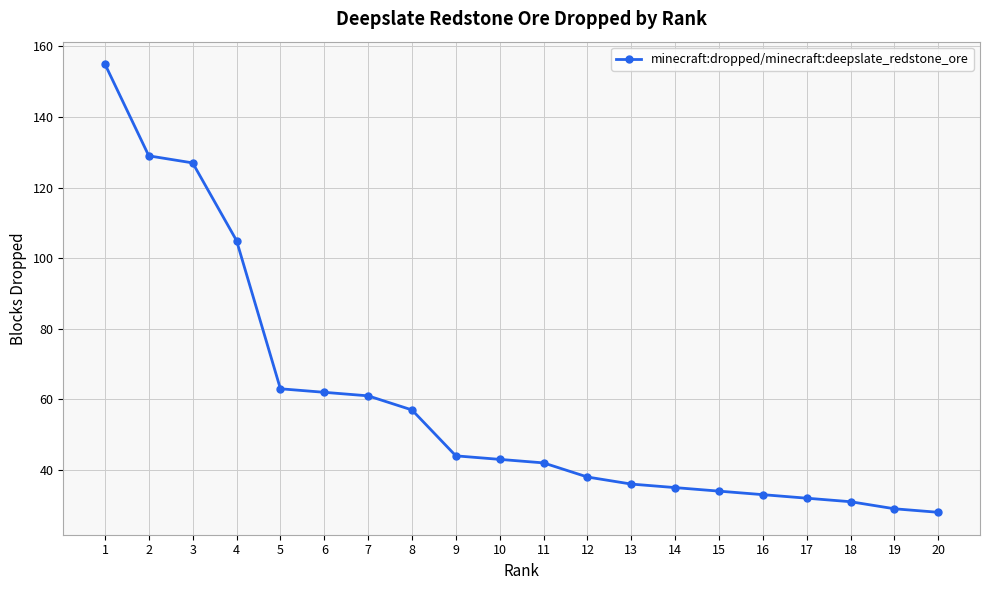

At which category does the chart reach its peak across all series?

1